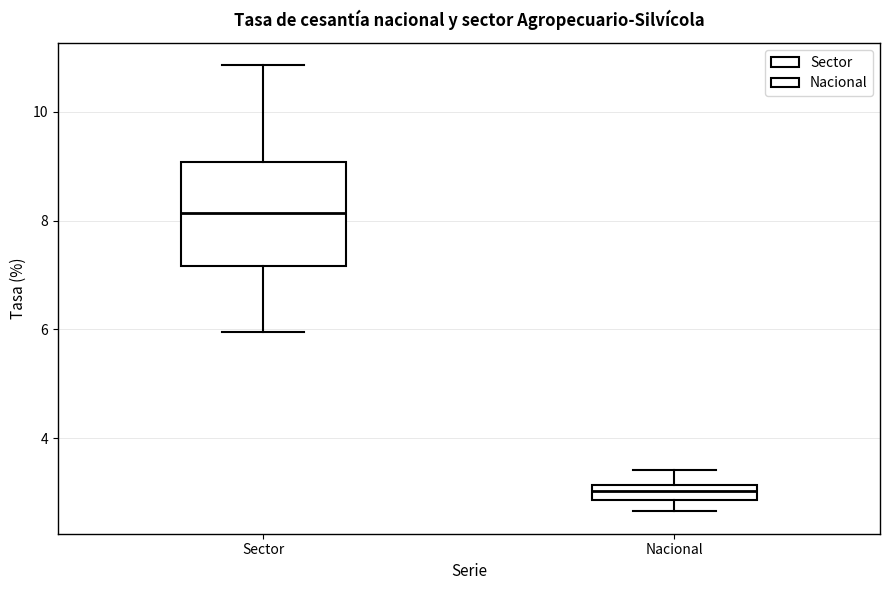

Where does the upper whisker of the box for Nacional end on the y-axis? The values are not printed on the chart, so give them approximately, as read against the axis.

3.4